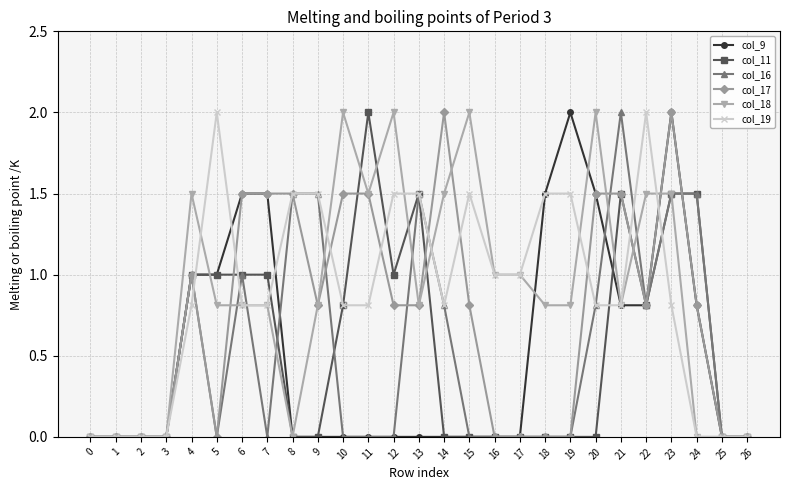

True or false: col_18 has a value of 0.8 at 21.

True